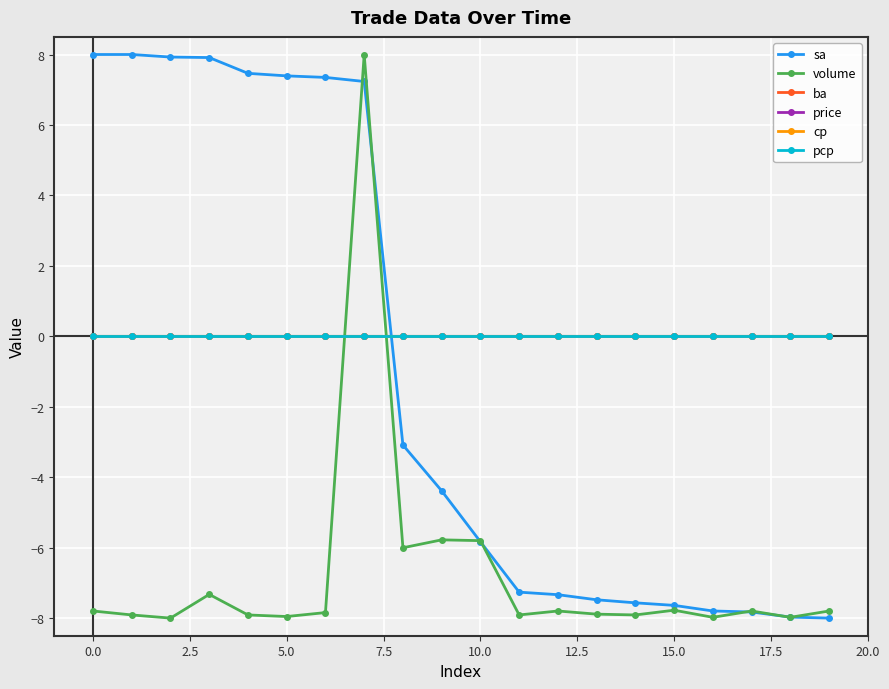

How many lines are shown in the chart?

6